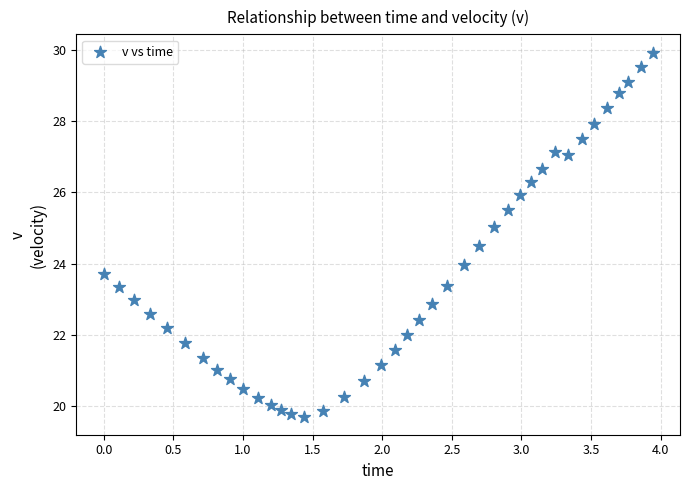

What is the range of X values (max minus min)?

3.9